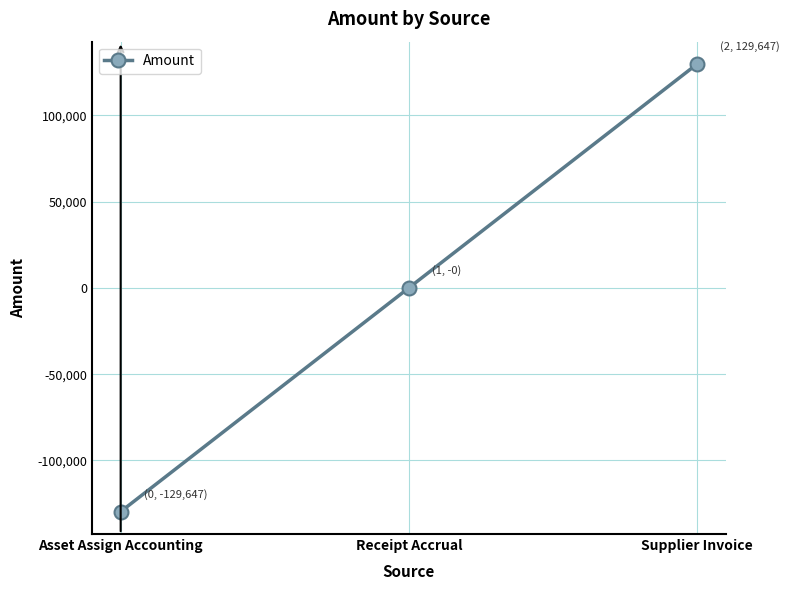

True or false: the data shows 85053.3 at Supplier Invoice.

False